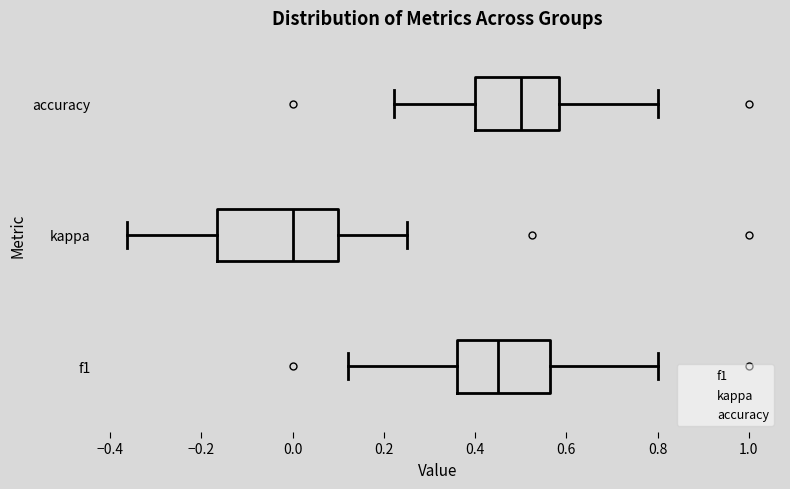

Reading bottom to top, transcribe this box plot: for each box, give where its median line is, the range the box spans, and where its two whiskers end, as read against the x-axis. The values are not printed on the chart, so give them approximately, as read against the axis.

f1: median 0.44, box 0.36 to 0.56, whiskers 0.12 to 0.80
kappa: median 0.00, box -0.16 to 0.10, whiskers -0.36 to 0.26
accuracy: median 0.50, box 0.40 to 0.58, whiskers 0.22 to 0.80